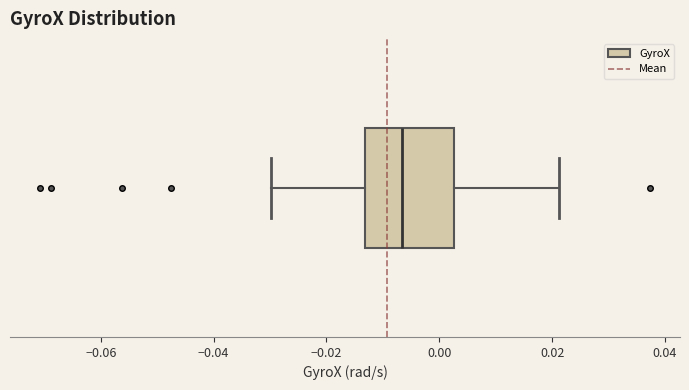

Transcribe this box plot: give where the median line is, the range the box spans, and where the two whiskers end, as read against the x-axis. The values are not printed on the chart, so give them approximately, as read against the axis.

median -0.006, box -0.014 to 0.002, whiskers -0.030 to 0.022